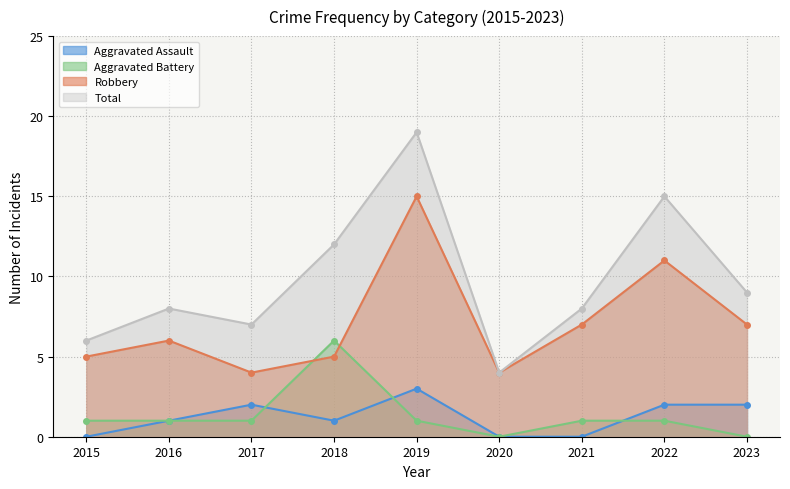

Where is the first local maximum for Aggravated Battery?

2018